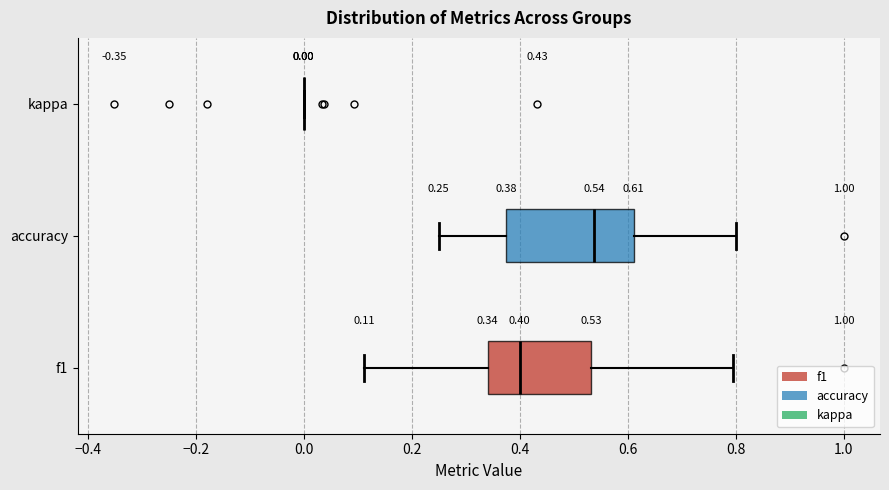

Comparing the boxes themselves (not the whiskers), which one is the widest?

accuracy